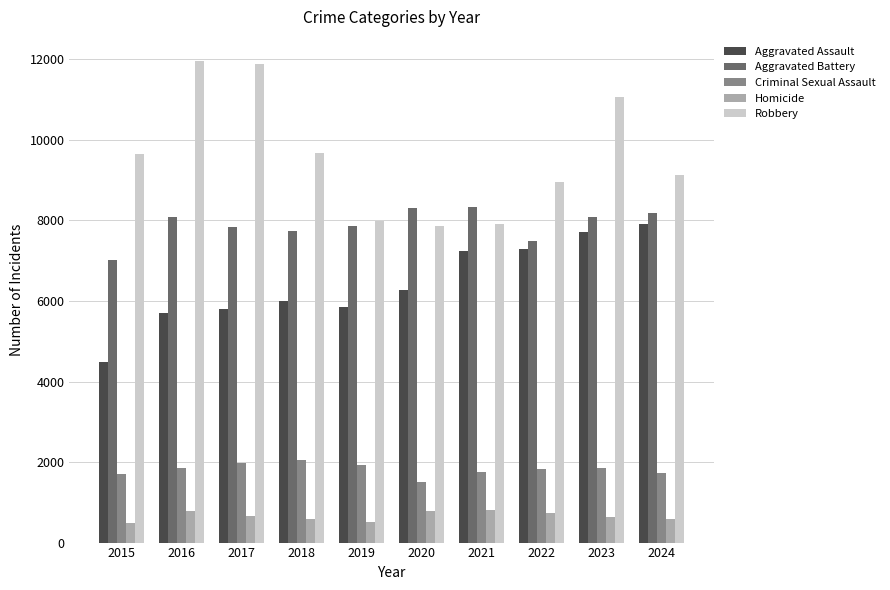

Which series changed the most between 2018 and 2019?

Robbery